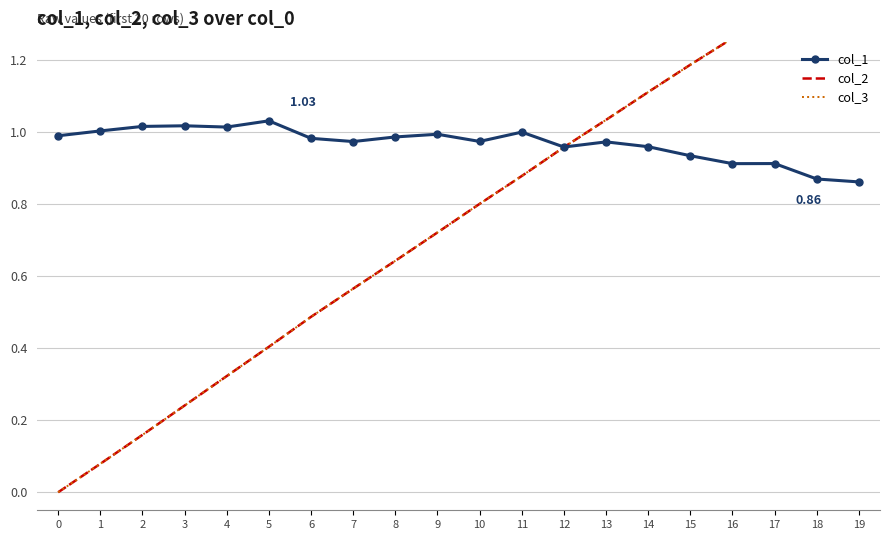

Rank the series at 8 from highest to lowest value.

col_1, col_2, col_3